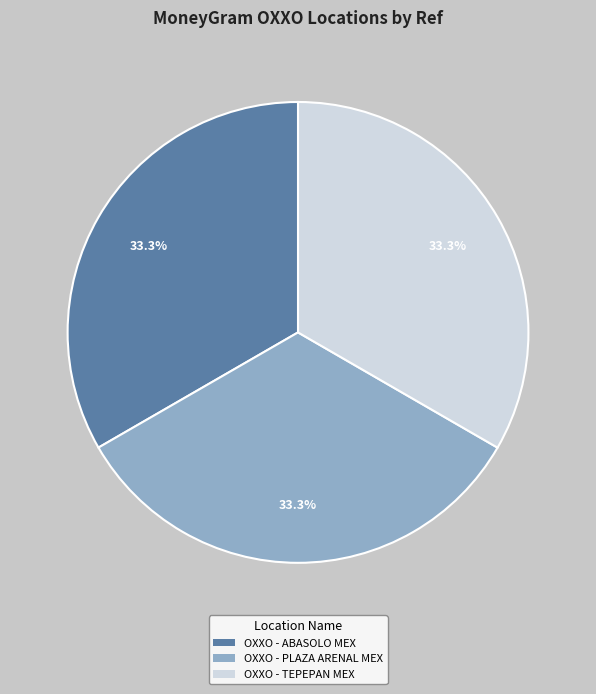

How many slices are in this pie chart?

3